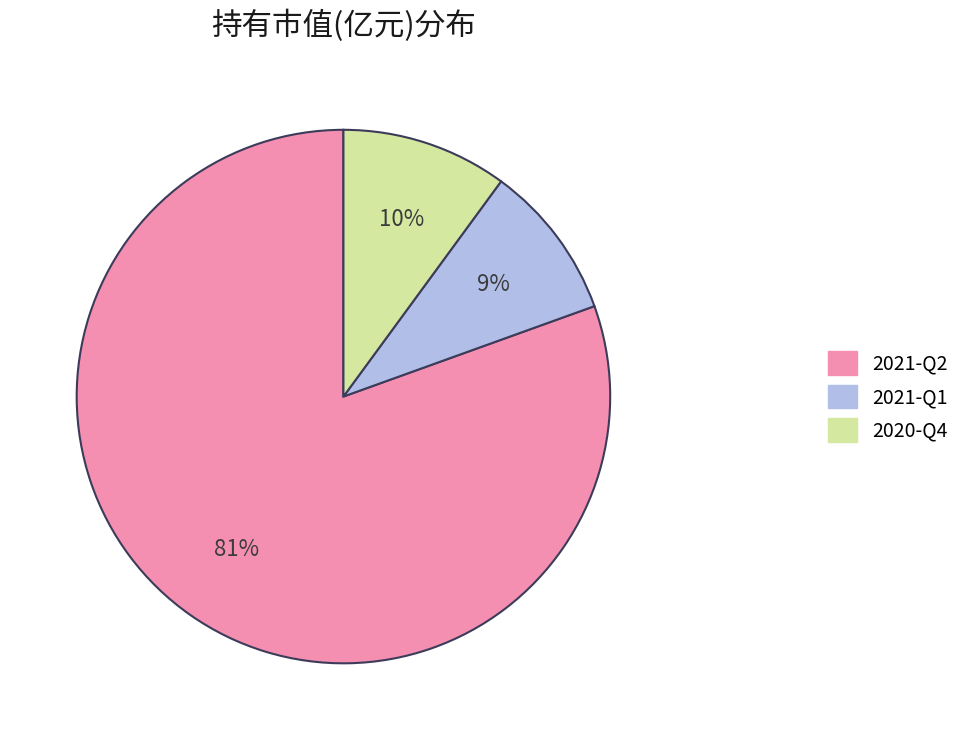

Count the number of slices in the pie.

3